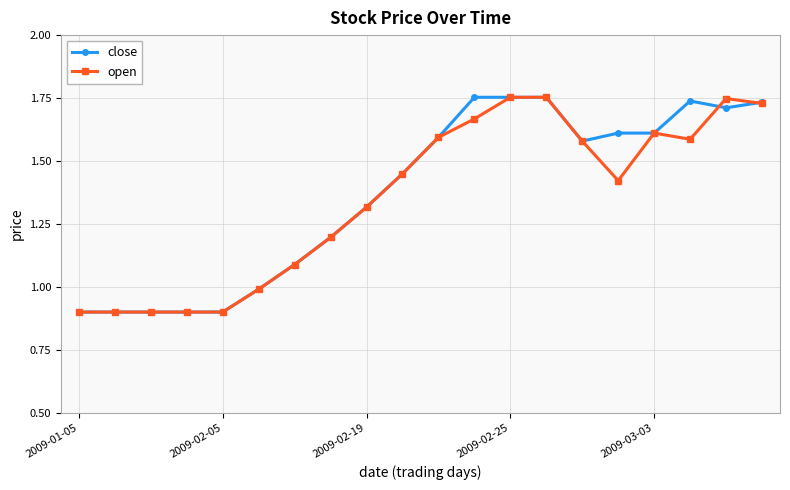

What is the lowest value of the close series?

0.9